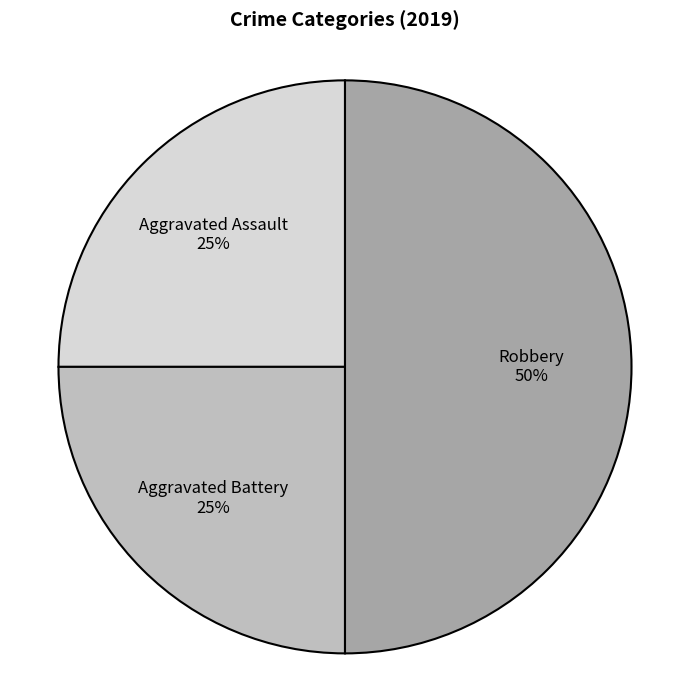

What percentage is the Robbery slice, to the nearest percent?

50%